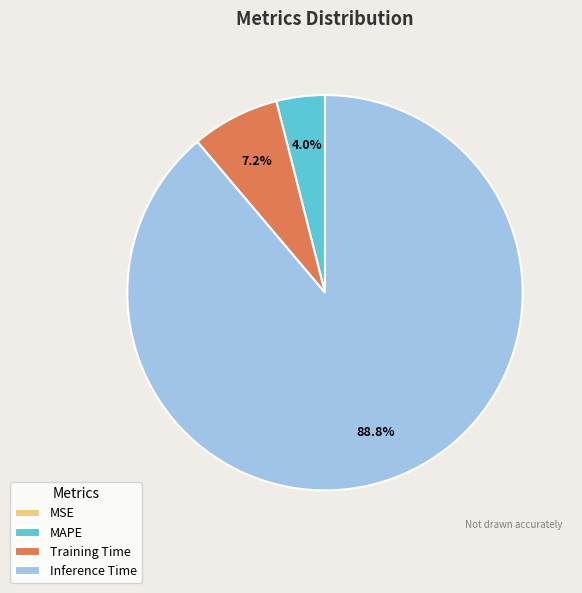

What is the majority slice?

Inference Time